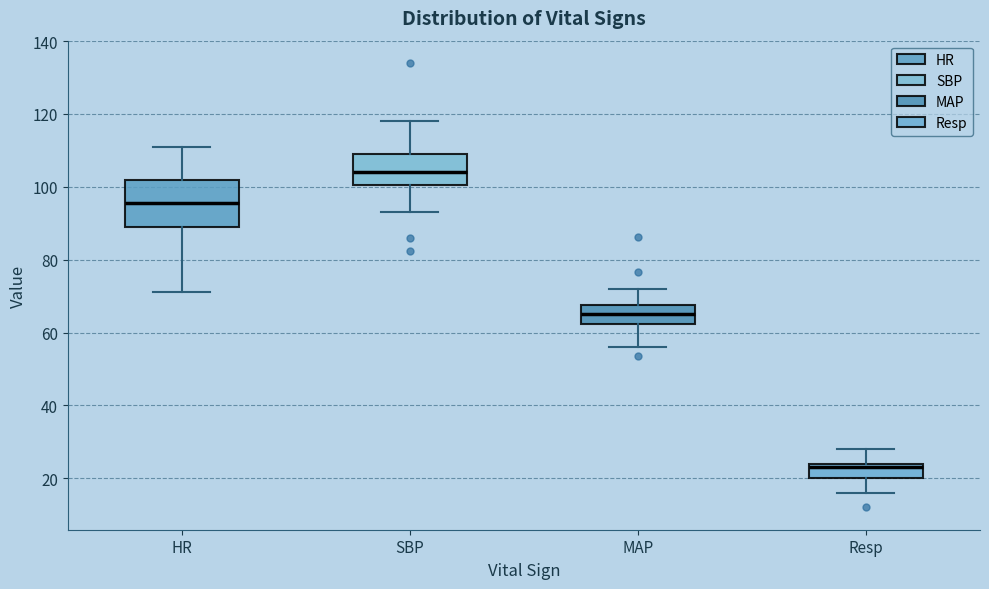

Where is the lower edge of the box for MAP on the y-axis? The values are not printed on the chart, so give them approximately, as read against the axis.

62